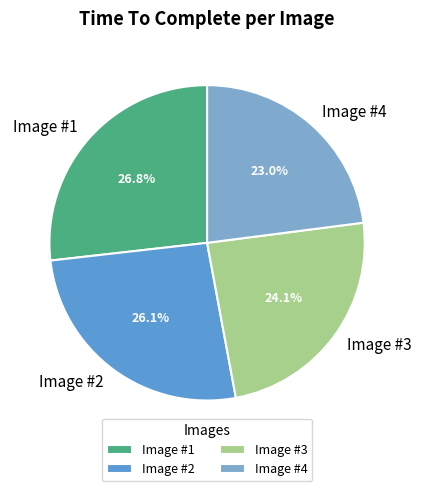

To the nearest percent, what portion does Image #2 represent?

26%